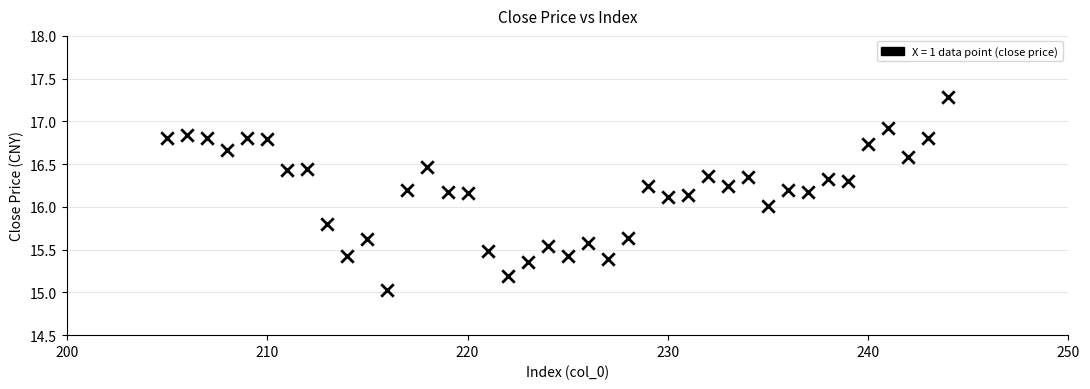

What is the range of X values (max minus min)?

39.0